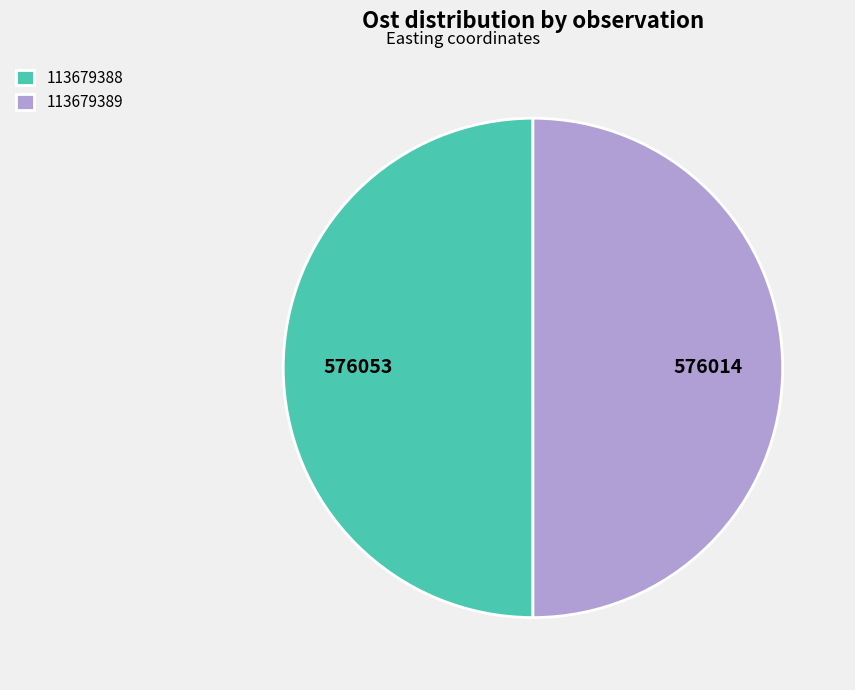

What is the ratio of the value at 113679389 to the value at 113679388?

1.0